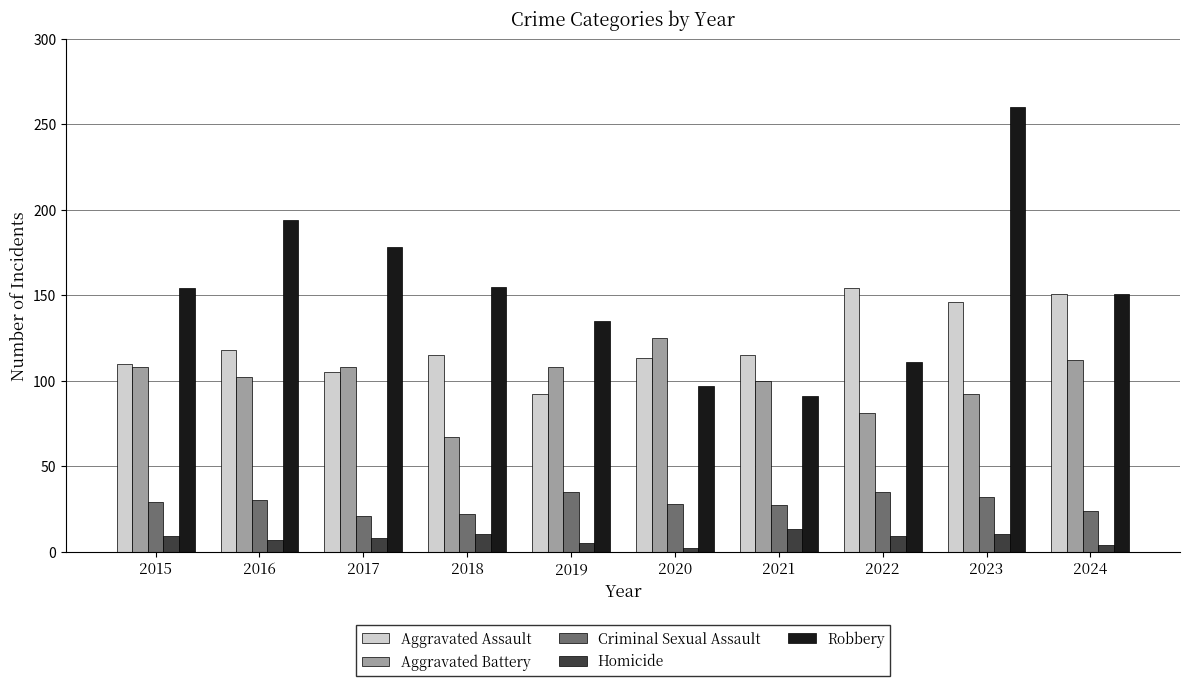

The value of Aggravated Assault at 2024 is 74. True or false?

False